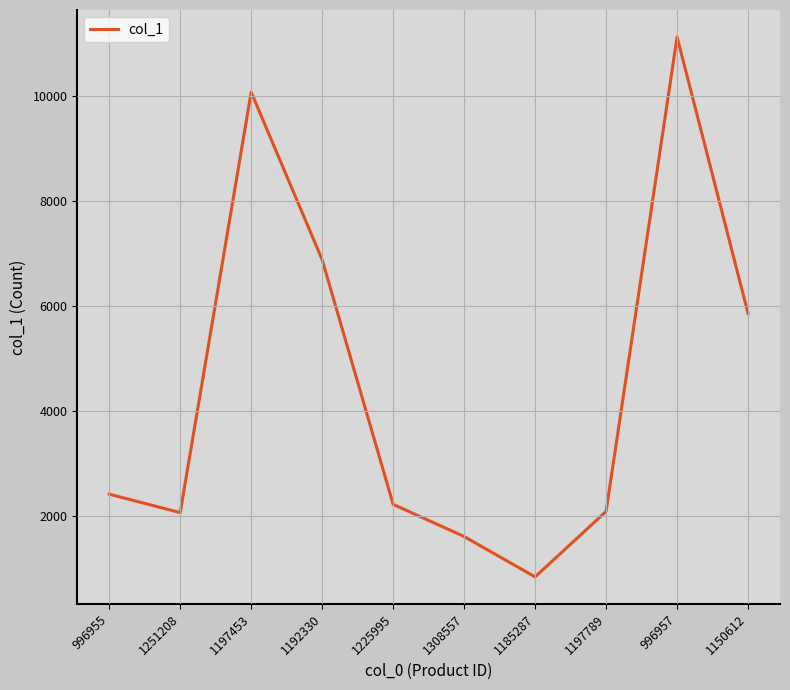

Read the value at 1185287.

836